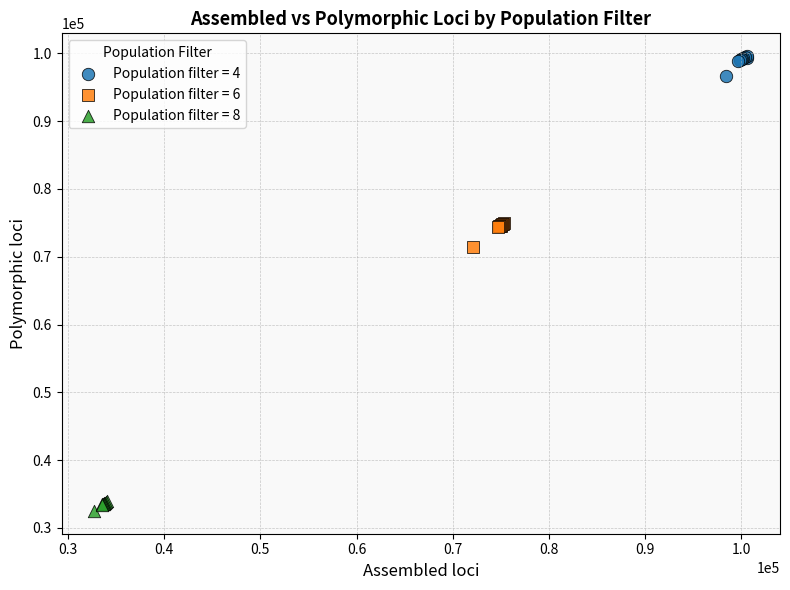

Which series reaches the minimum Y coordinate?

Population filter = 8